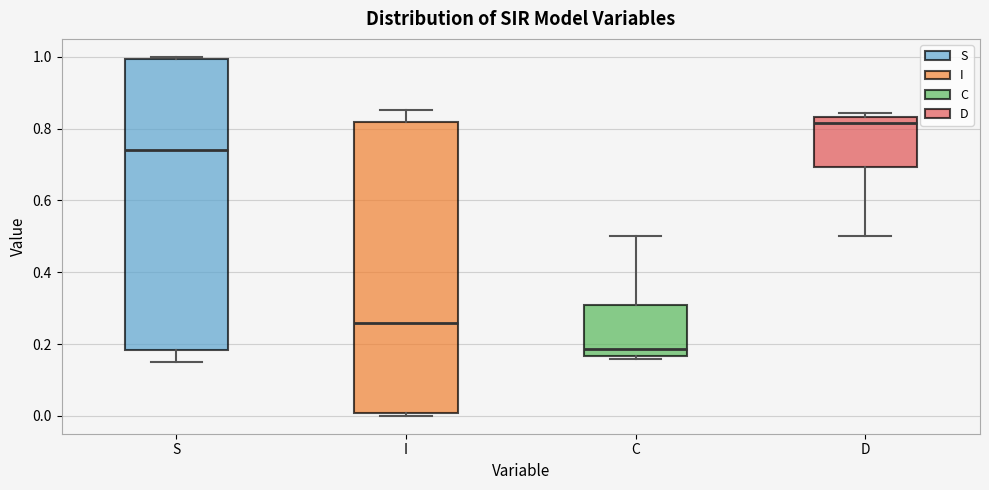

Reading left to right, transcribe this box plot: for each box, give where its median line is, the range the box spans, and where its two whiskers end, as read against the y-axis. The values are not printed on the chart, so give them approximately, as read against the axis.

S: median 0.74, box 0.18 to 1.00, whiskers 0.14 to 1.00 (just above the box's upper edge)
I: median 0.26, box 0.00 to 0.82, whiskers 0.00 (just below the box's lower edge) to 0.86
C: median 0.18, box 0.16 to 0.30, whiskers 0.16 (just below the box's lower edge) to 0.50
D: median 0.82, box 0.70 to 0.84, whiskers 0.50 to 0.84 (just above the box's upper edge)